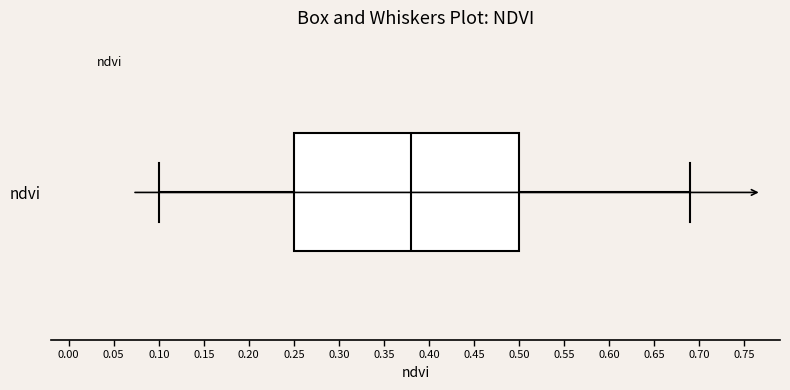

Transcribe this box plot: give where the median line is, the range the box spans, and where the two whiskers end, as read against the x-axis. The values are not printed on the chart, so give them approximately, as read against the axis.

median 0.38, box 0.25 to 0.50, whiskers 0.10 to 0.69